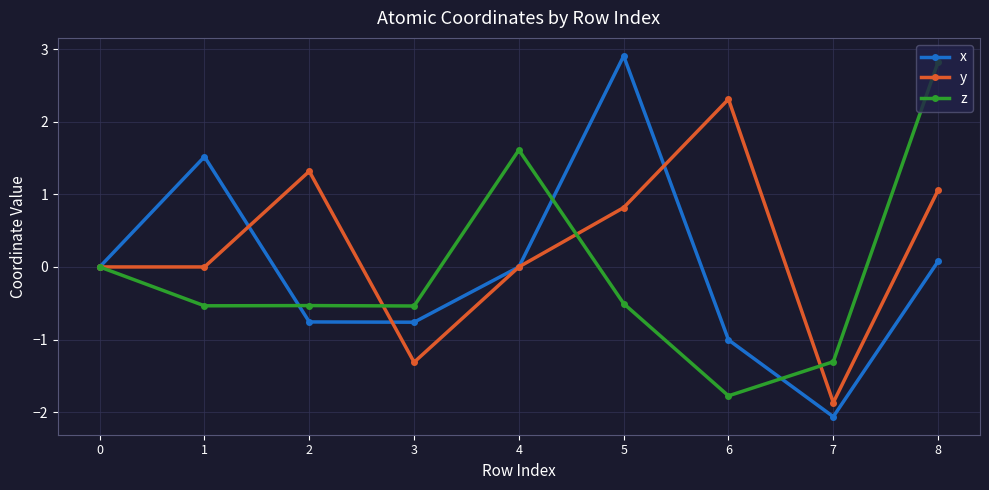

True or false: y and x cross at least once.

True